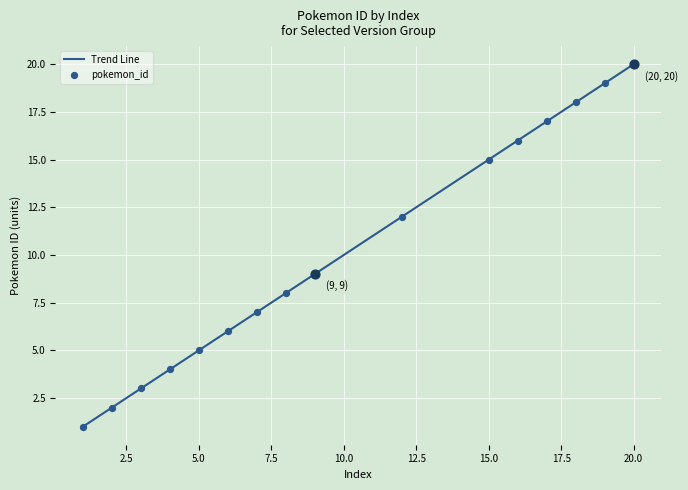

Which has a higher value, 18 or 20?

20